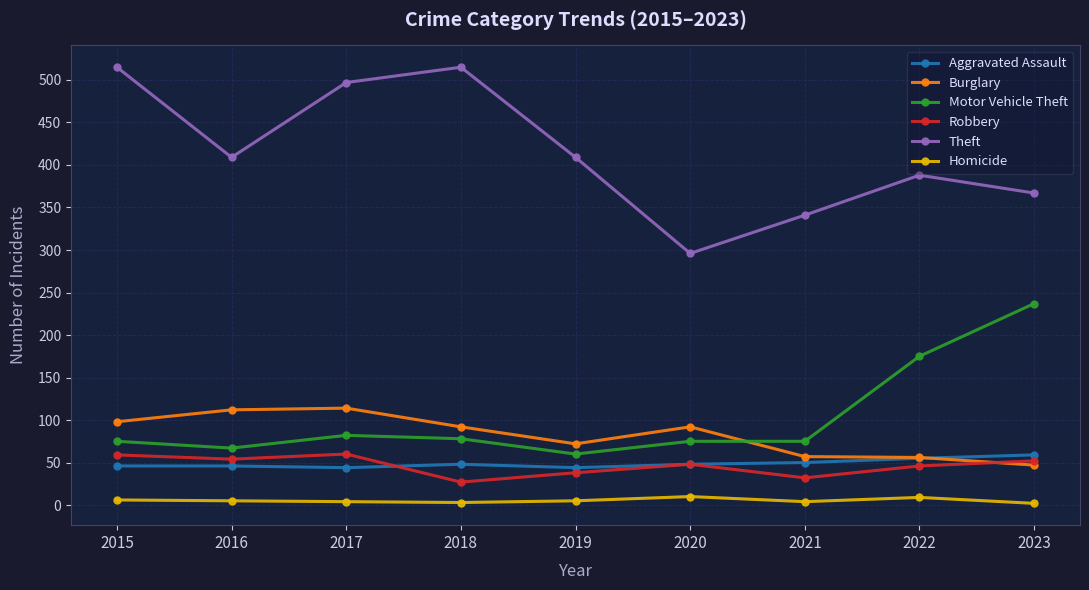

True or false: Theft and Aggravated Assault cross at least once.

False